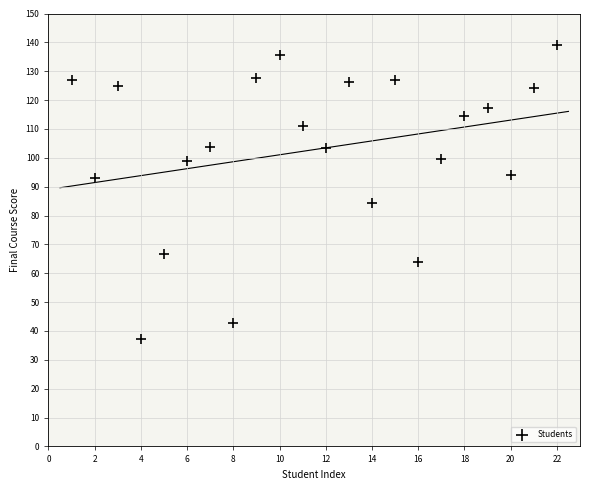

What is the range of X values (max minus min)?

21.0